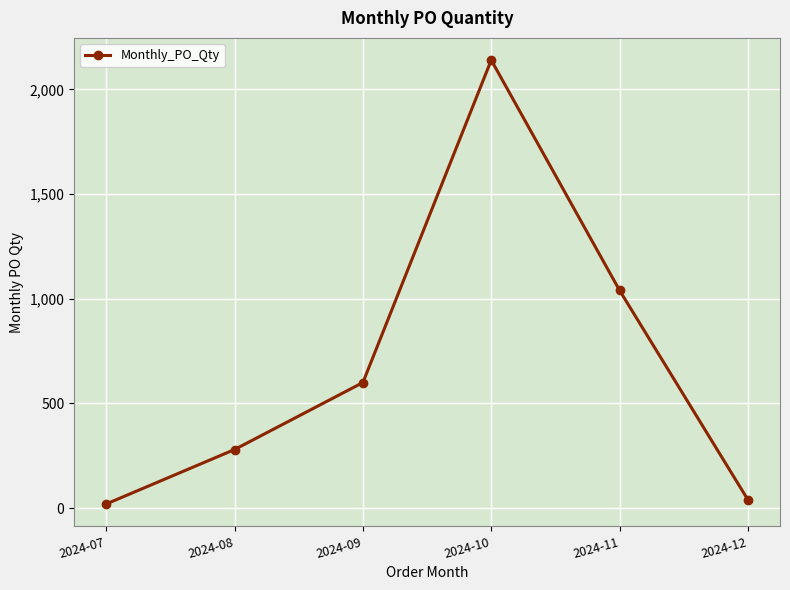

How many points are higher than both their immediate neighbors (excluding endpoints)?

1